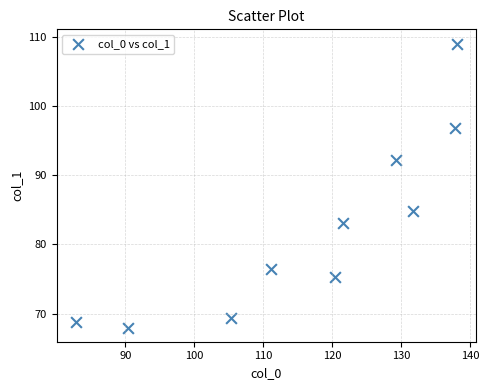

What is the range of Y values (max minus min)?

41.0